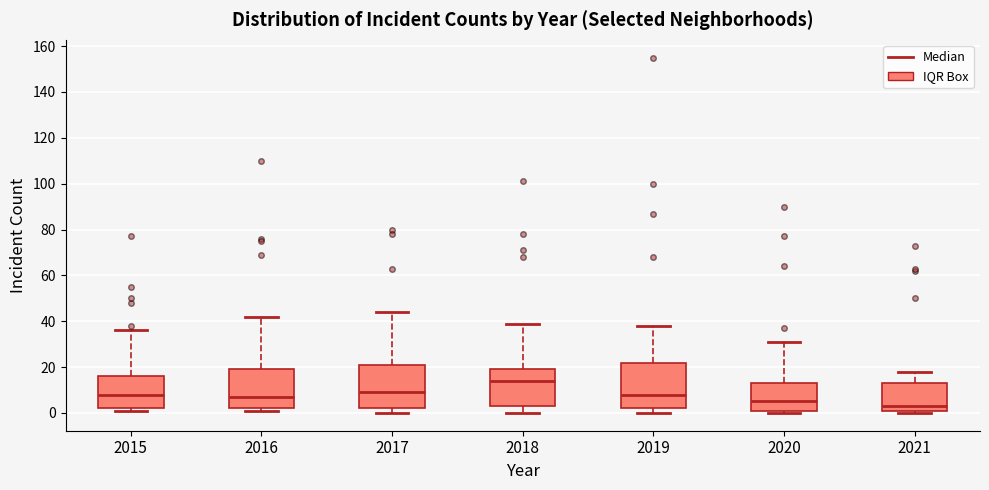

Reading left to right, read every box against the y-axis: the position of its median line, the range the box covers, and the ends of its whiskers. The values are not printed on the chart, so give them approximately, as read against the axis.

2015: median 8, box 2 to 16, whiskers 2 (just below the box's lower edge) to 36
2016: median 8, box 2 to 20, whiskers 2 (just below the box's lower edge) to 42
2017: median 10, box 2 to 22, whiskers 0 to 44
2018: median 14, box 4 to 20, whiskers 0 to 40
2019: median 8, box 2 to 22, whiskers 0 to 38
2020: median 6, box 2 to 14, whiskers 0 to 32
2021: median 4, box 2 to 14, whiskers 0 to 18